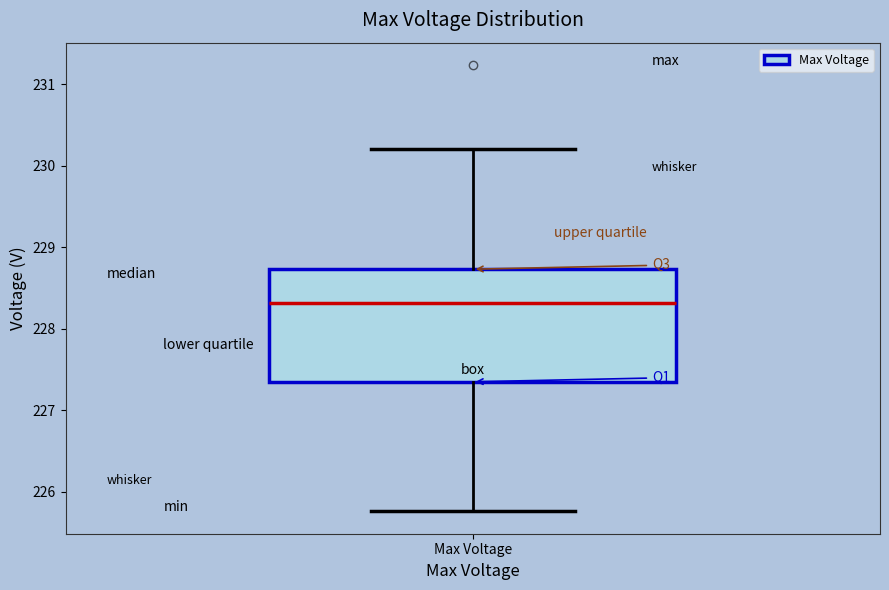

Transcribe this box plot: give where the median line is, the range the box spans, and where the two whiskers end, as read against the y-axis. The values are not printed on the chart, so give them approximately, as read against the axis.

median 228.3, box 227.3 to 228.7, whiskers 225.8 to 230.2